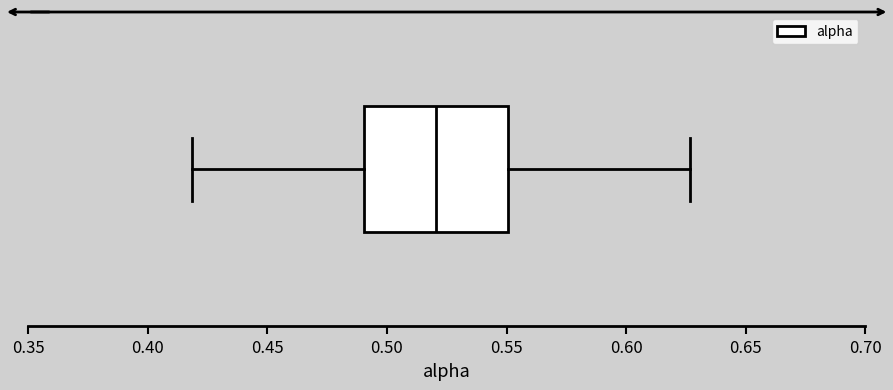

Transcribe this box plot: give where the median line is, the range the box spans, and where the two whiskers end, as read against the x-axis. The values are not printed on the chart, so give them approximately, as read against the axis.

median 0.520, box 0.490 to 0.550, whiskers 0.420 to 0.625